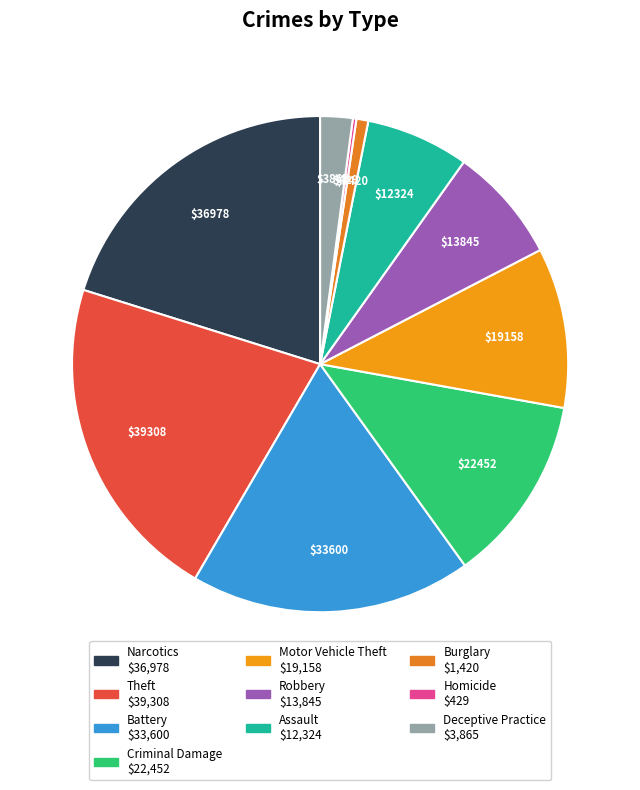

Which has a higher value, Deceptive Practice or Battery?

Battery